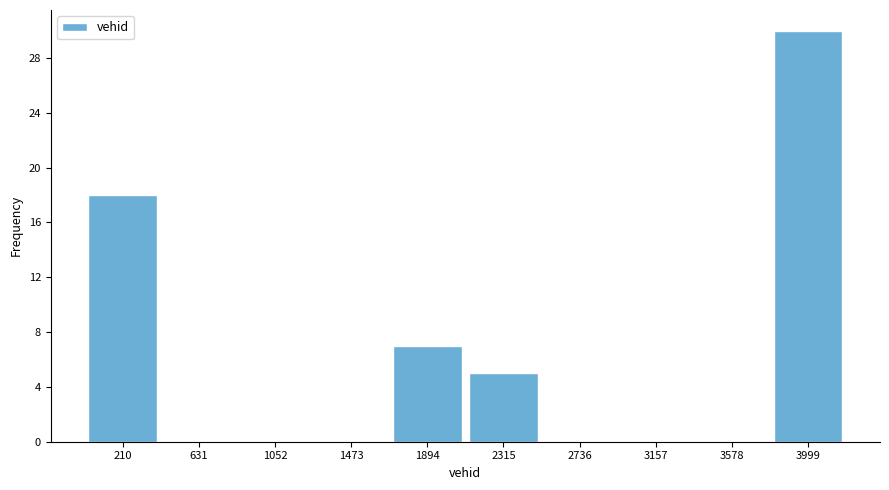

Reading left to right, list all the values displayed in this chart.

210=18	631=0	1052=0	1473=0	1894=7	2315=5	2736=0	3157=0	3578=0	3999=30